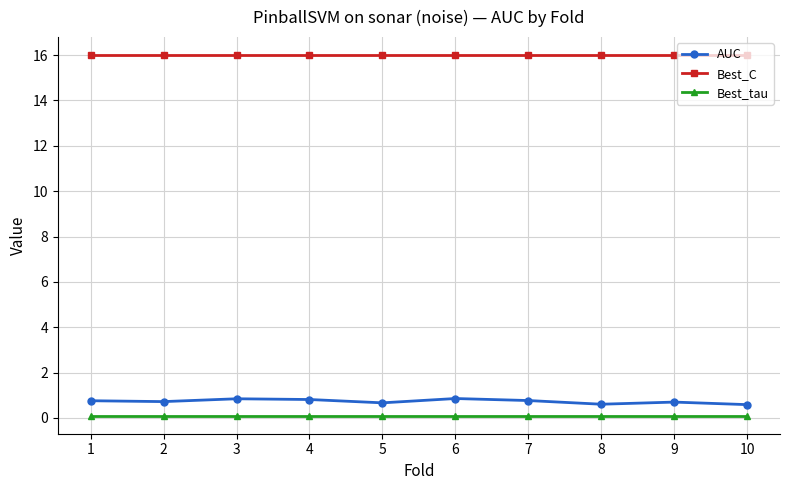

Which series has the widest spread of values?

AUC